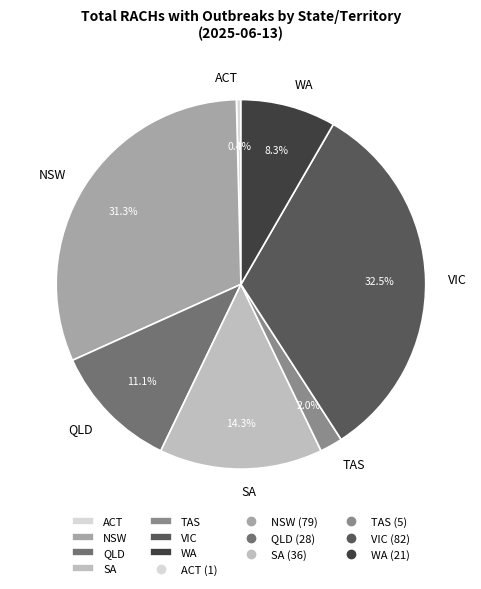

Do SA and WA together represent more than half of the pie?

No